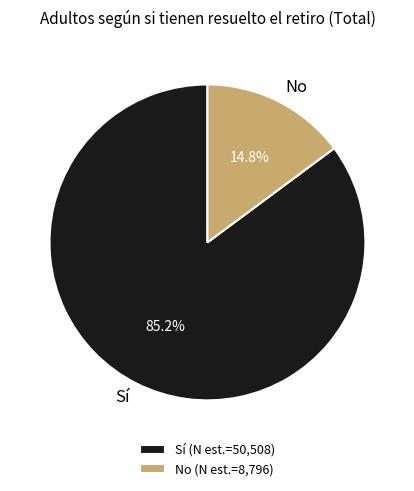

To the nearest percent, what is the difference between the Sí and No slice percentages?

70%